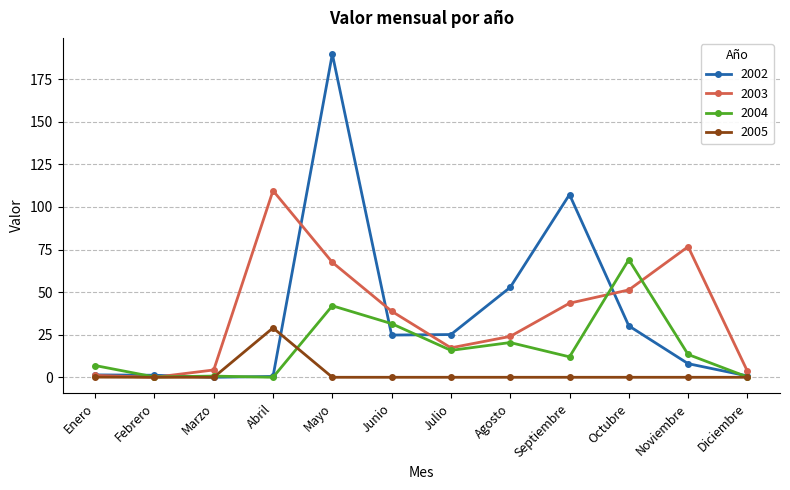

At Mayo, list the series in order from smallest to largest.

2005, 2004, 2003, 2002